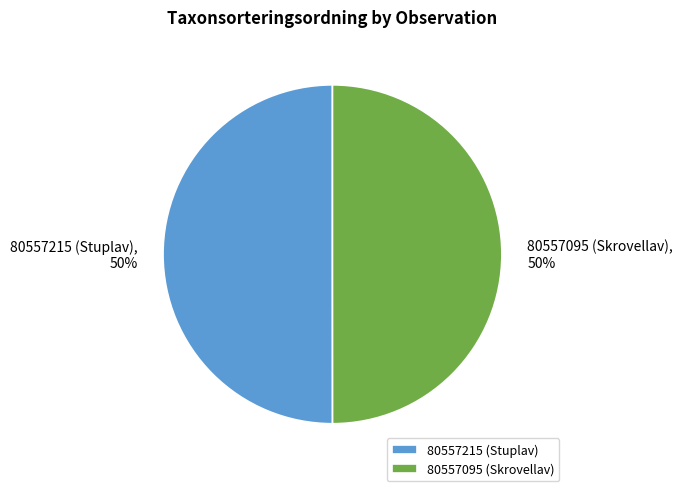

Combined, do 80557095 (Skrovellav) and 80557215 (Stuplav) account for over 50%?

Yes